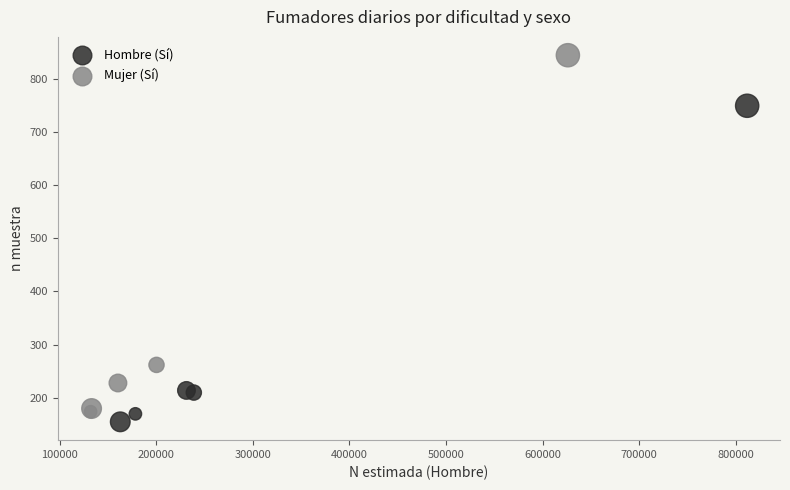

Which series has the widest spread of Y values?

Mujer (Sí)